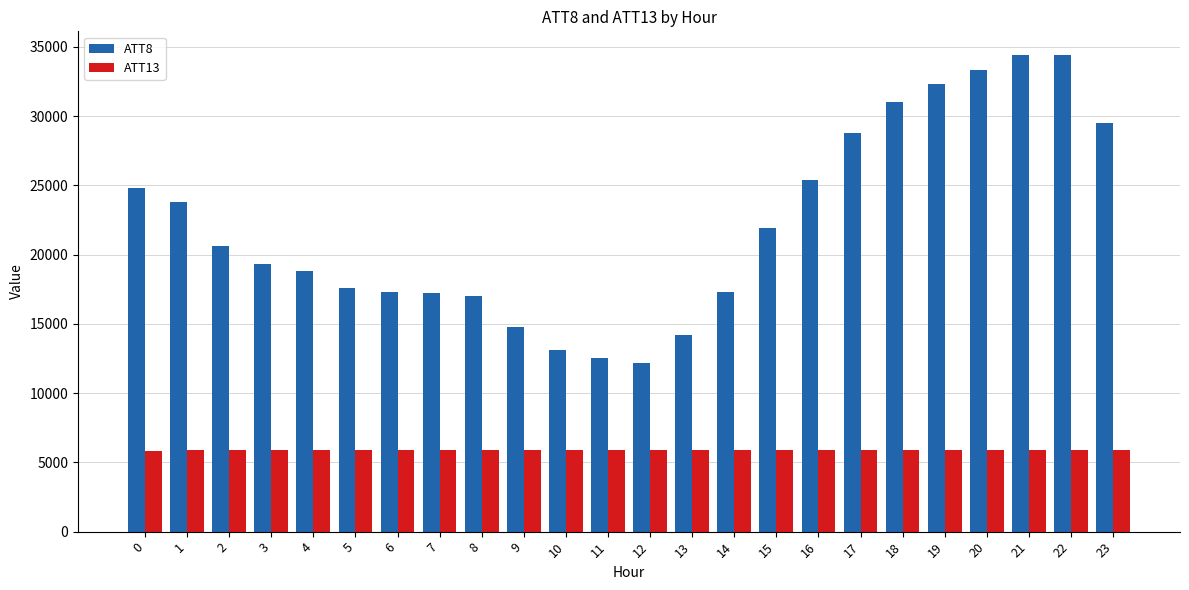

The value of ATT13 at 0 is 5852.5. True or false?

True